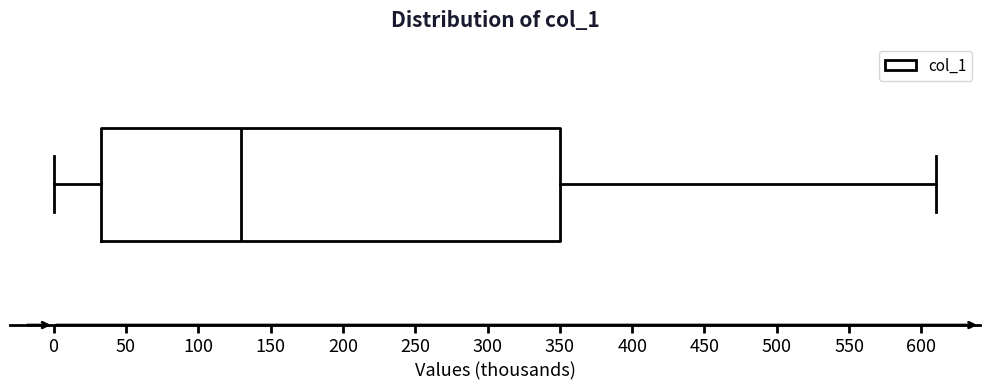

Where does the right whisker of the box end on the x-axis? The values are not printed on the chart, so give them approximately, as read against the axis.

610